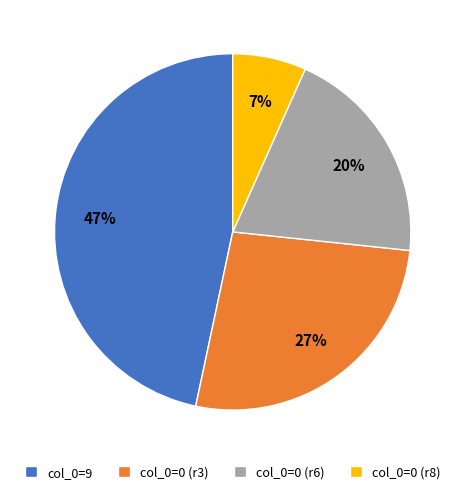

How many slices are in this pie chart?

4